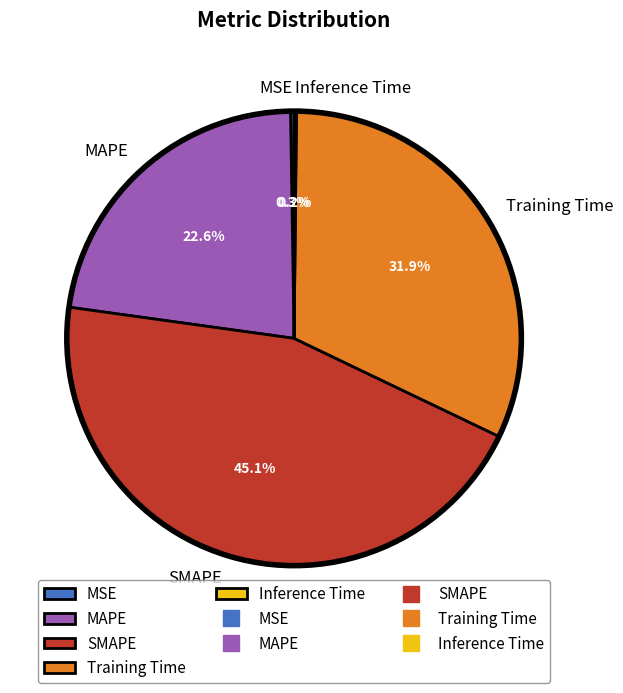

How much of the chart is everything except Training Time?

68.1%